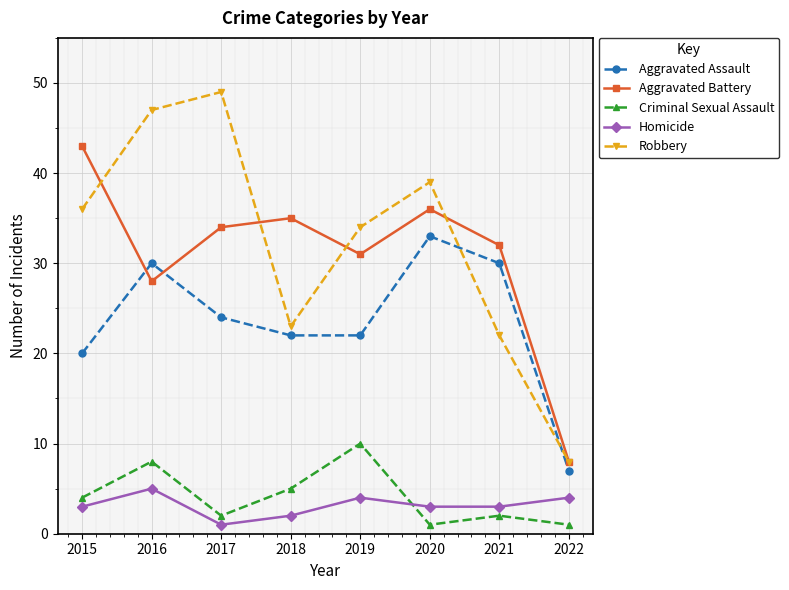

The Aggravated Assault series shows 32 at 2017. True or false?

False